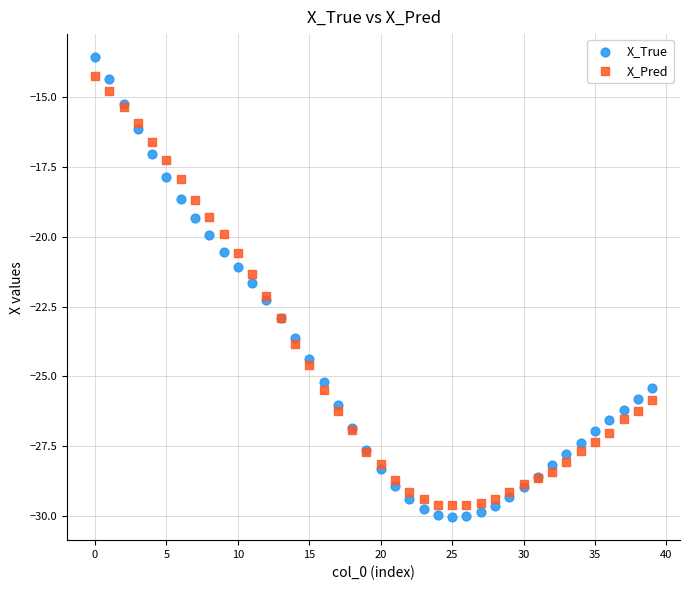

Which series has the widest spread of Y values?

X_True